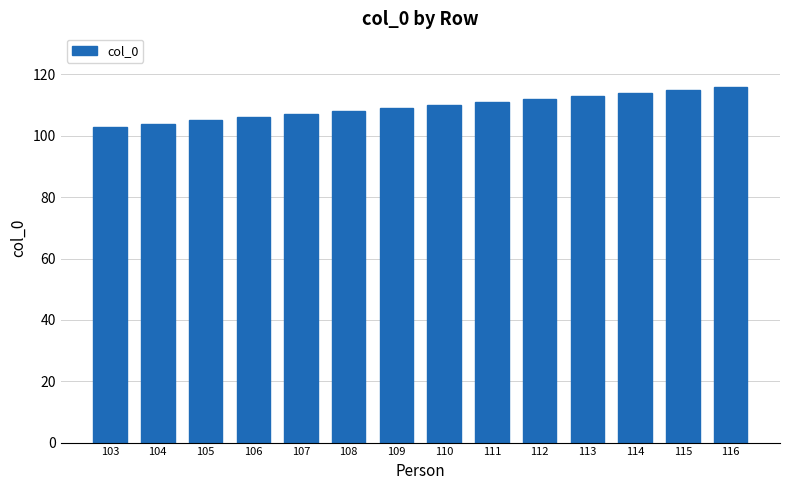

Reading right to left, extract all data points from this chart.

116	115	114	113	112	111	110	109	108	107	106	105	104	103